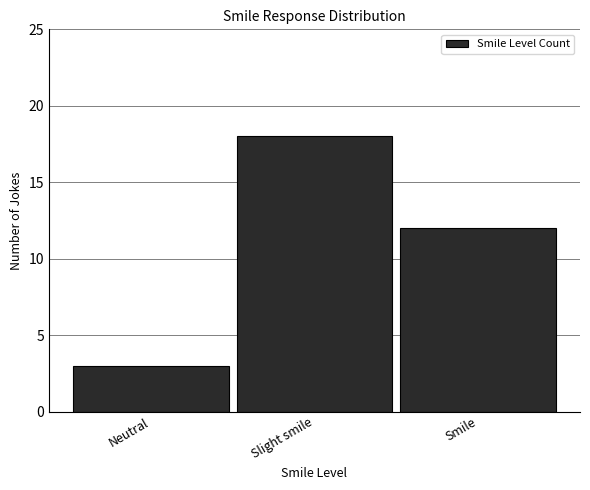

Reading left to right, transcribe all the data shown in this chart.

Neutral=3	Slight smile=18	Smile=12